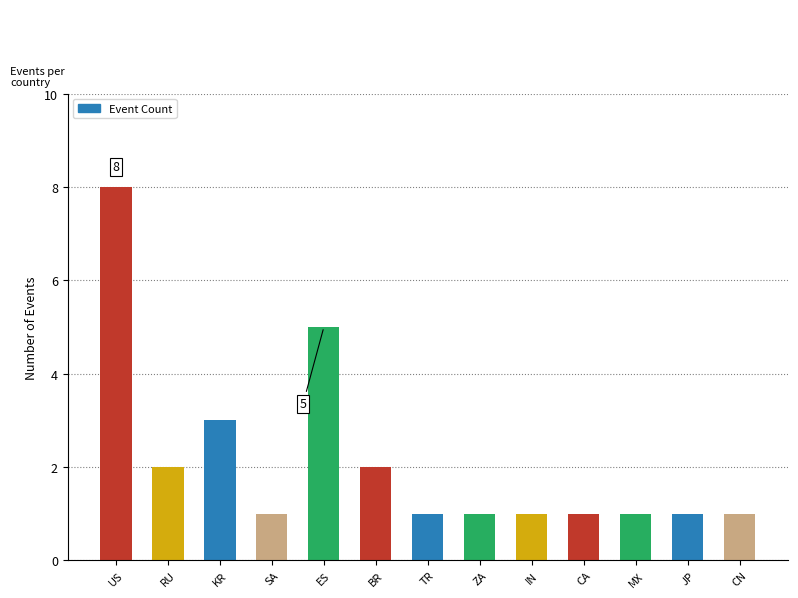

What is the difference between the second highest and second lowest values?

4